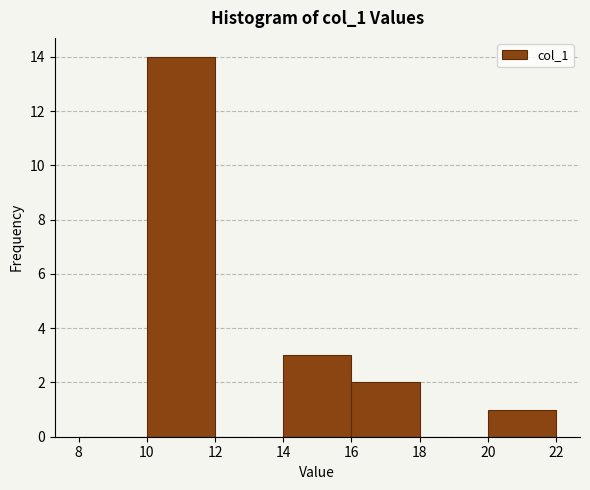

Reading left to right, list every bar in this chart as the range it spans on the x-axis followed by its height. The values are not printed on the chart, so give them approximately, as read against the axis.

8 to 10: 0
10 to 12: 14
12 to 14: 0
14 to 16: 3
16 to 18: 2
18 to 20: 0
20 to 22: 1